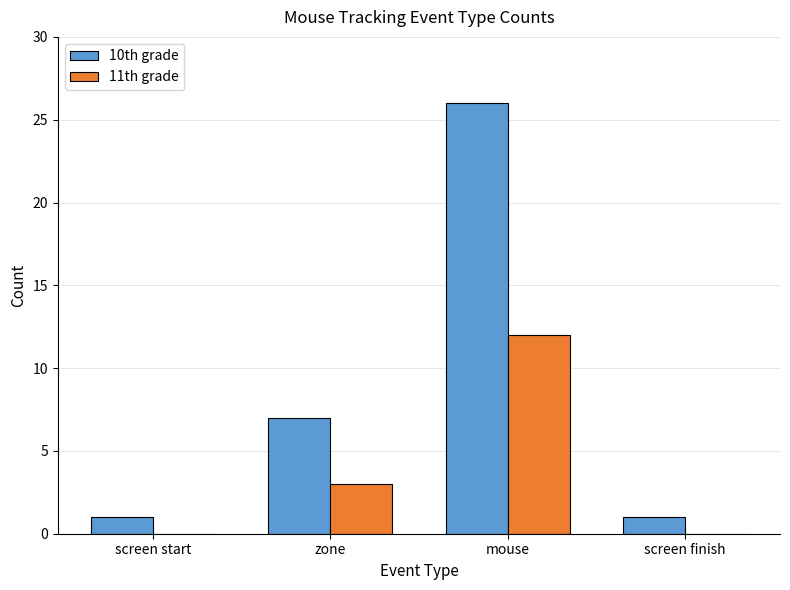

Between mouse and screen finish, which series saw the biggest shift?

10th grade